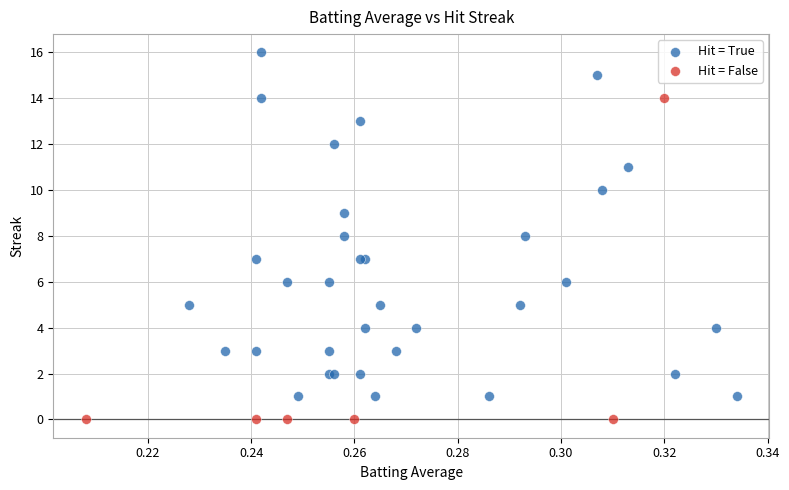

Which series has the widest spread of Y values?

Hit = True